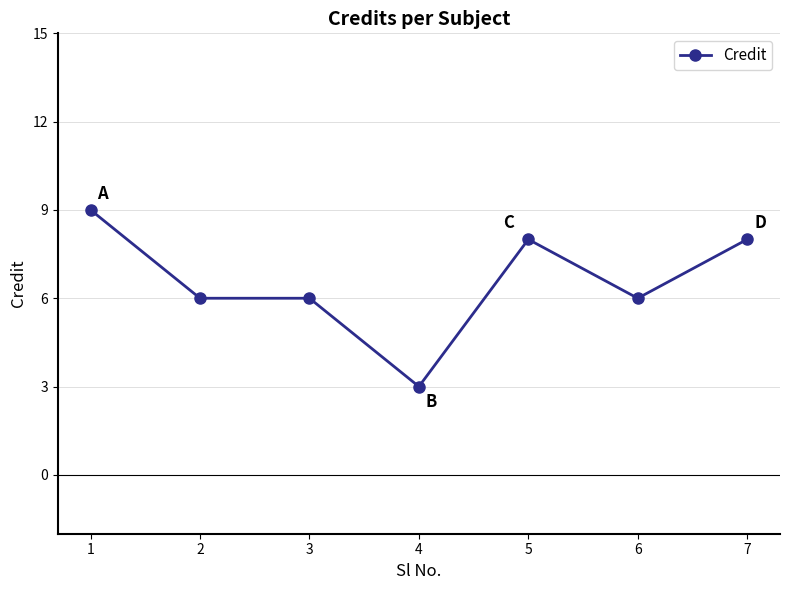

True or false: the data has more than 0 interior local peaks.

True